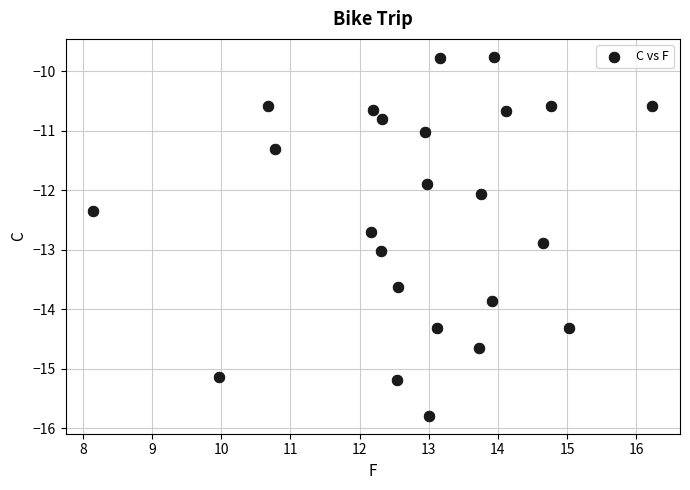

Count the number of points in this scatter plot.

24